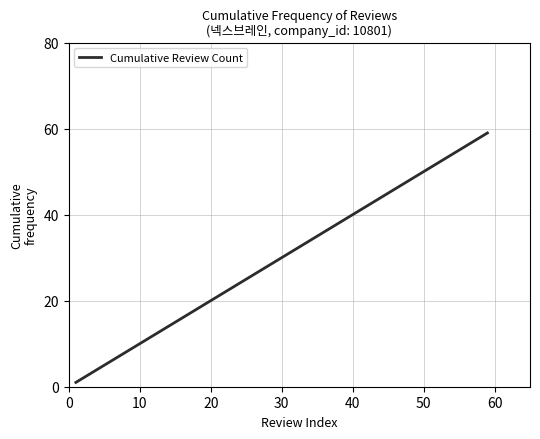

What is the difference between the maximum and minimum values?

58